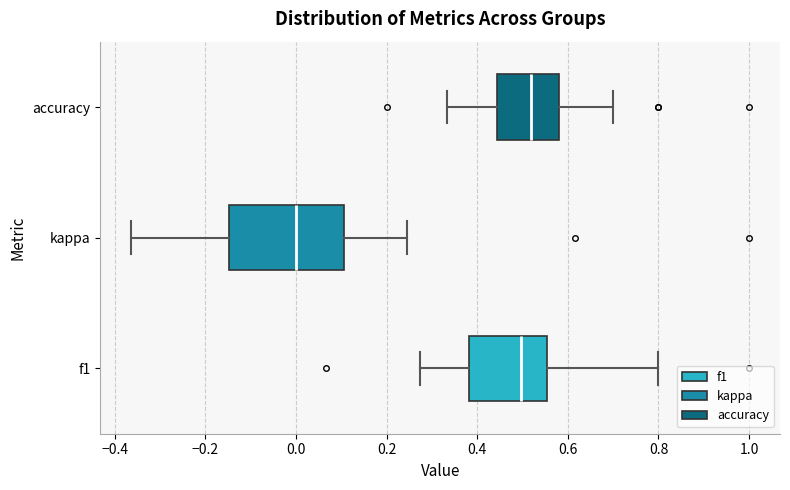

Reading bottom to top, transcribe this box plot: for each box, give where its median line is, the range the box spans, and where its two whiskers end, as read against the x-axis. The values are not printed on the chart, so give them approximately, as read against the axis.

f1: median 0.50, box 0.38 to 0.56, whiskers 0.28 to 0.80
kappa: median 0.00, box -0.14 to 0.10, whiskers -0.36 to 0.24
accuracy: median 0.52, box 0.44 to 0.58, whiskers 0.34 to 0.70